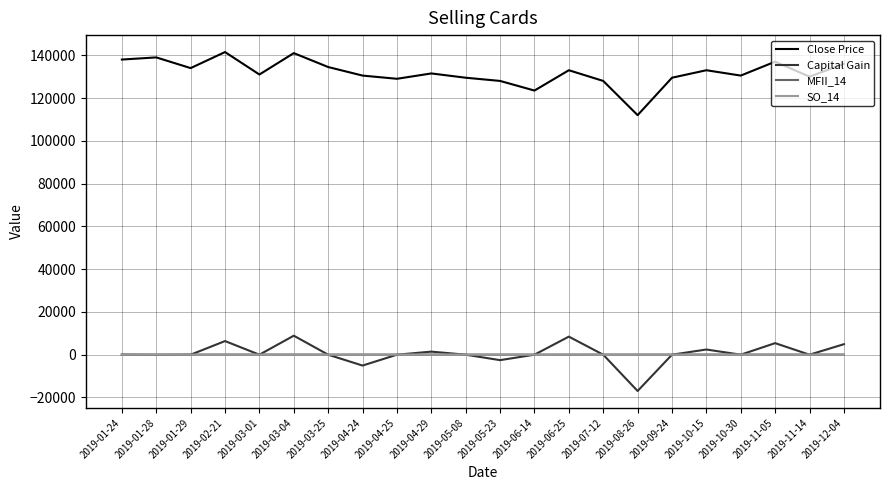

Is the value of Capital Gain at 2019-08-26 greater than the value of SO_14 at 2019-01-29?

No